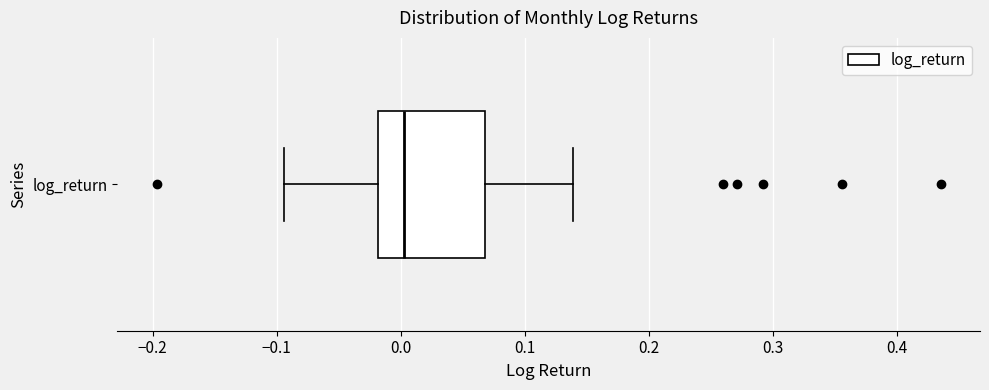

Where does the right whisker of the box for log_return end on the x-axis? The values are not printed on the chart, so give them approximately, as read against the axis.

0.14